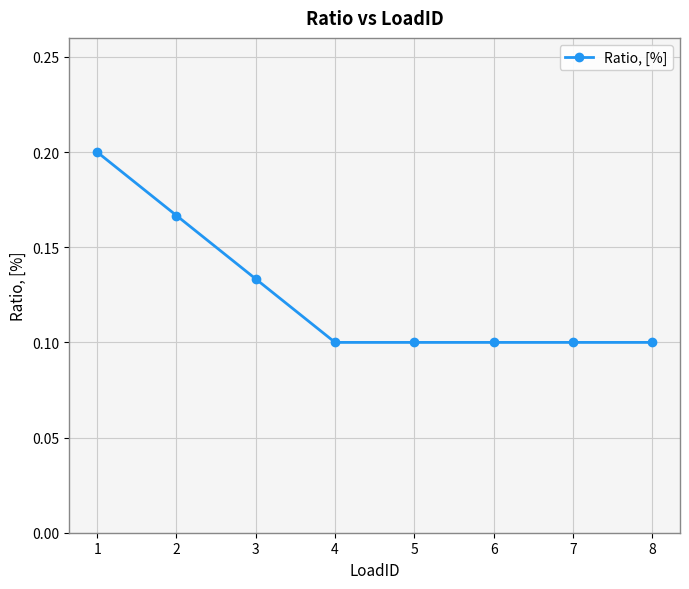

Which category has the highest value across all series?

1